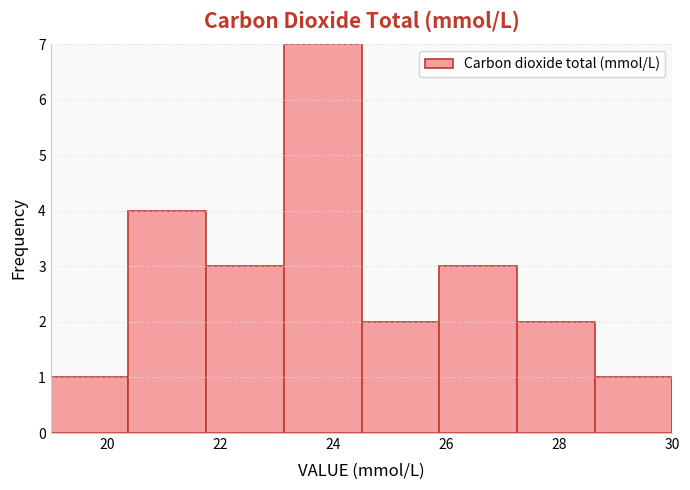

Over which range of the x-axis is the bar tallest?

23.2 to 24.6